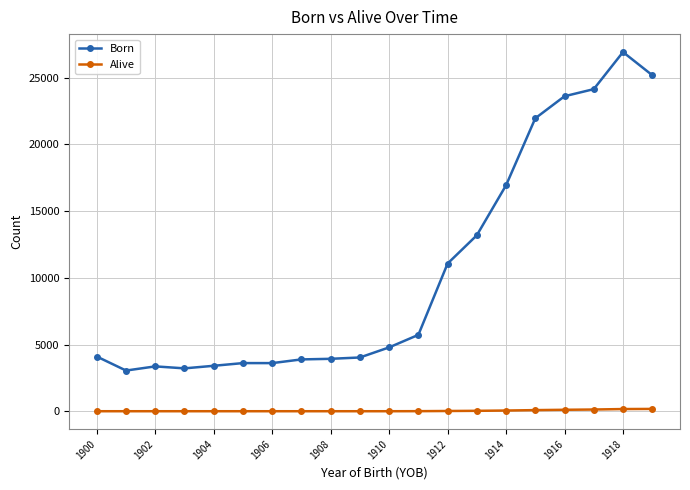

List the series in order of their peak value, highest first.

Born, Alive